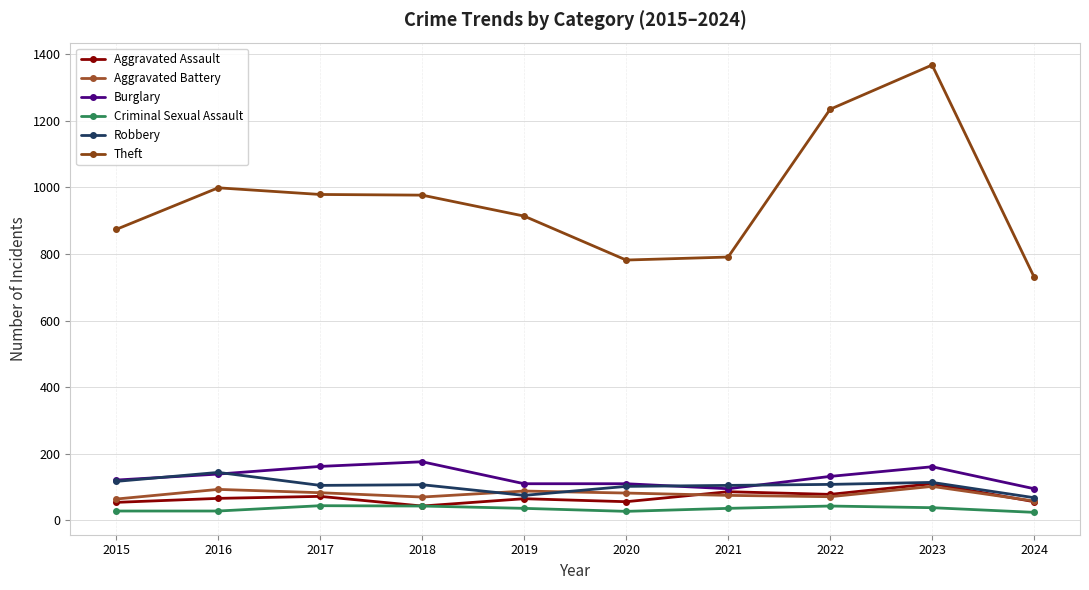

At which category does the chart reach its minimum across all series?

2024